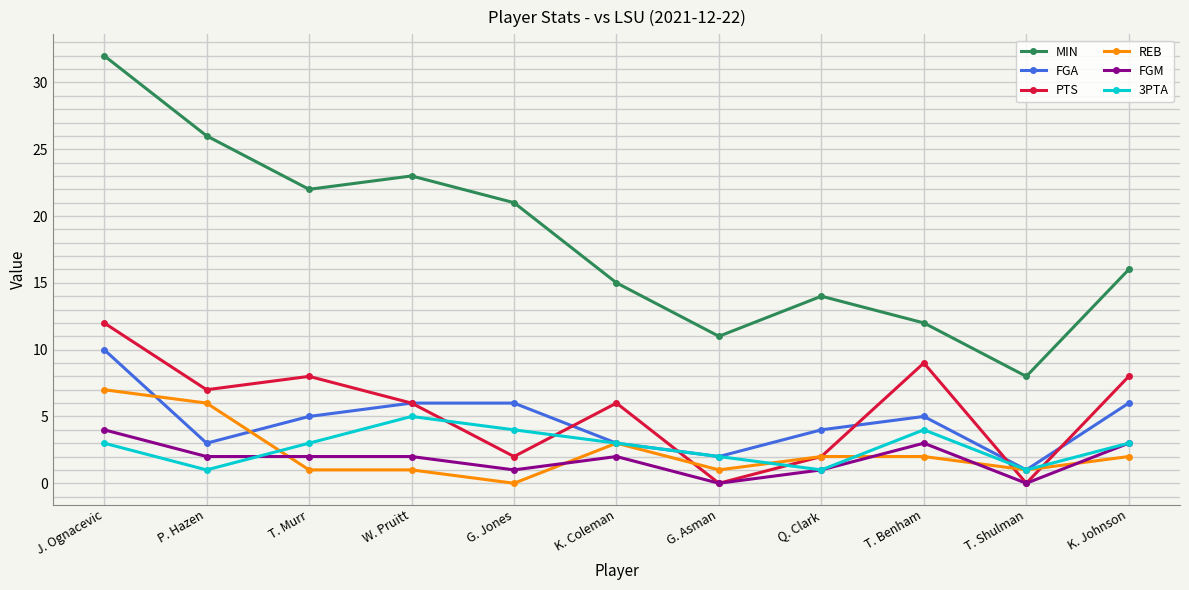

How many FGA values are between 3 and 6?

8